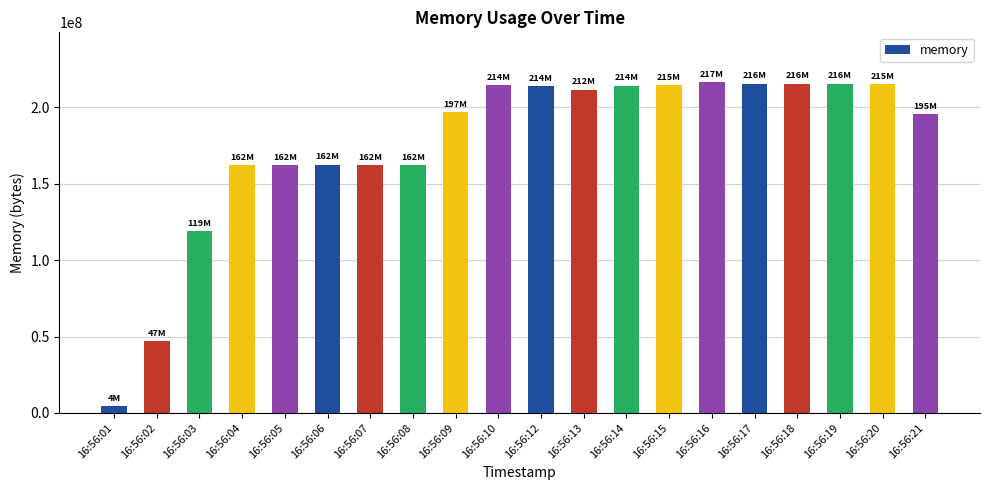

Is it true that the value at 16:56:13 is 375827176?

False